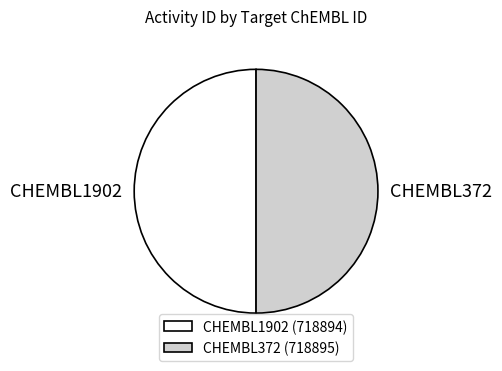

What is the ratio of the value at CHEMBL1902 to the value at CHEMBL372?

1.0